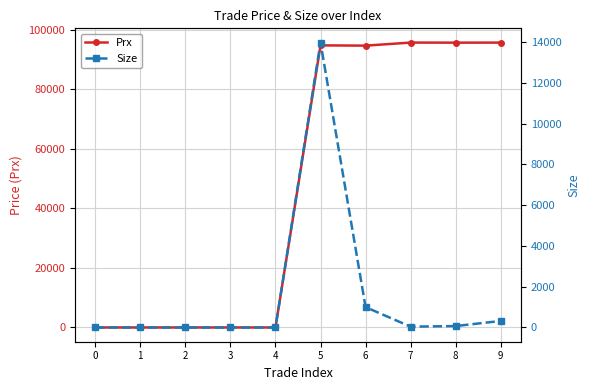

What is the total value across all series at 9?

95995.5